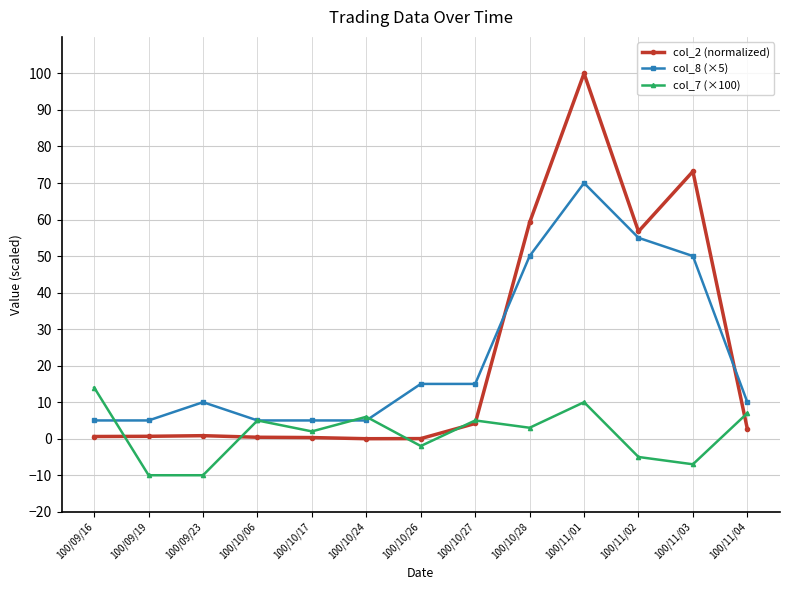

After their last crossing, which series has the higher values: col_2 (normalized) or col_8 (×5)?

col_8 (×5)